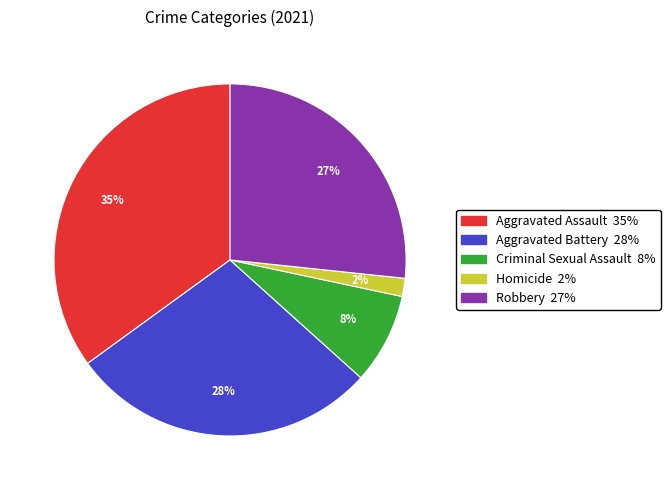

Is there any slice that represents more than half of the pie?

No